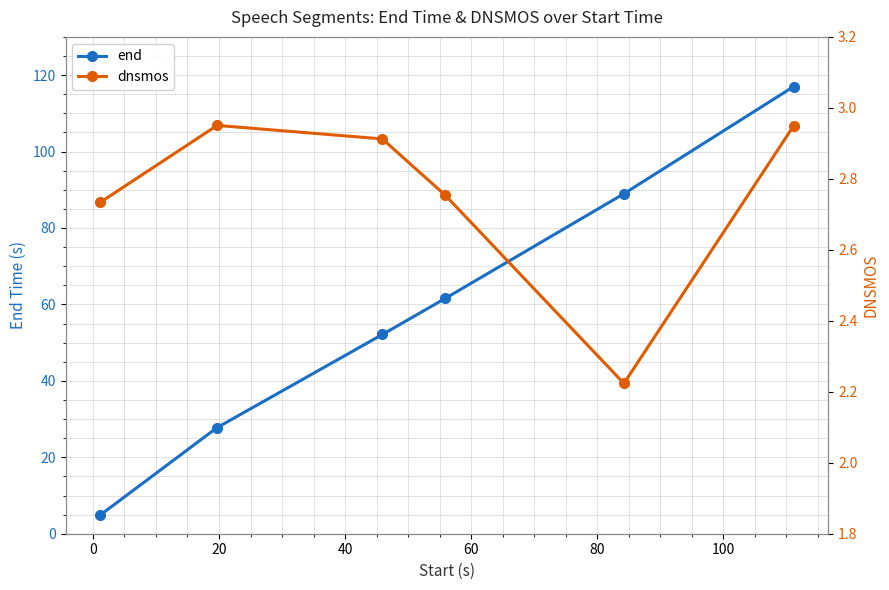

How many interior local valleys does the dnsmos series have?

1